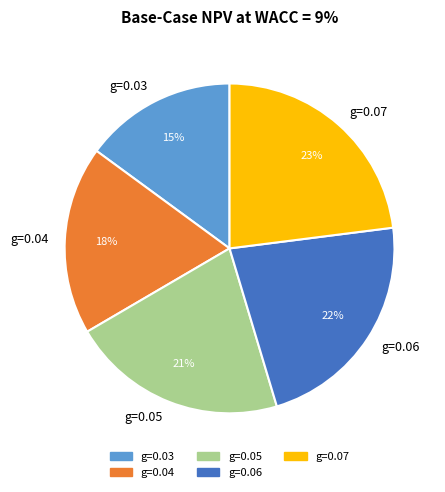

To the nearest percent, what is the difference between the largest and smallest slice percentages?

8%